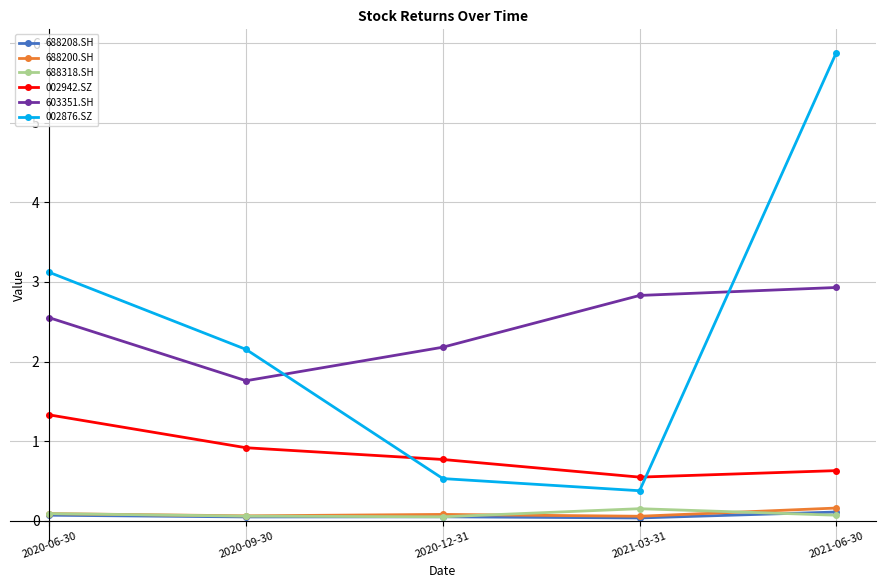

What is the label of the 5th point from the right?

2020-06-30